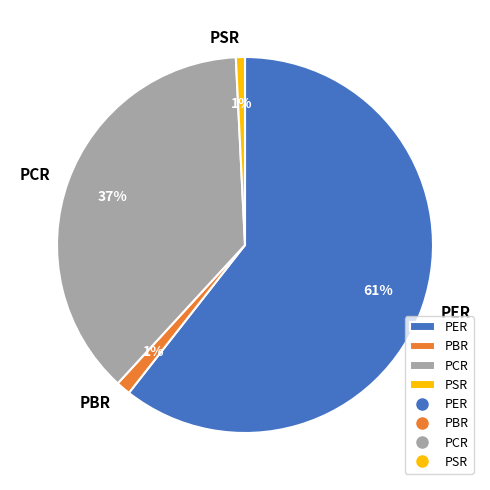

What is the largest slice in the pie chart?

PER